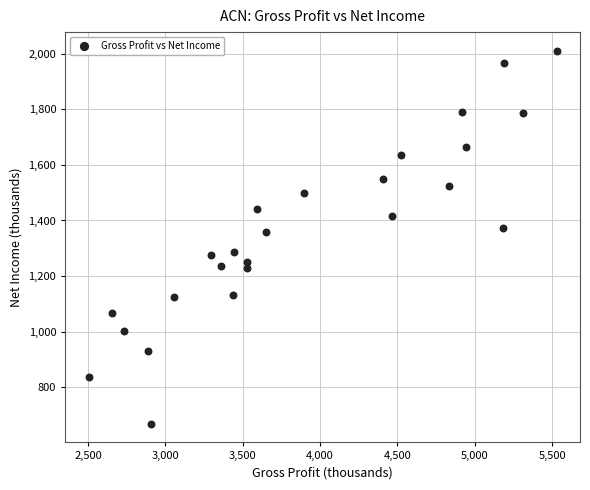

What Y value in the scatter plot is closest to 1339?

1357.0